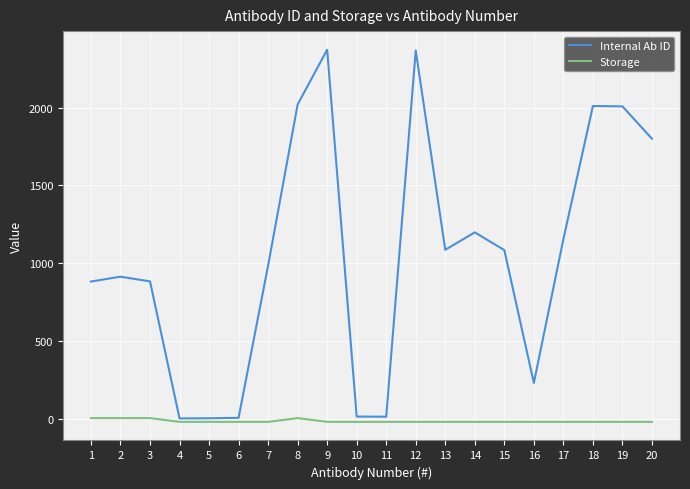

Which series has the widest spread of values?

Internal Ab ID